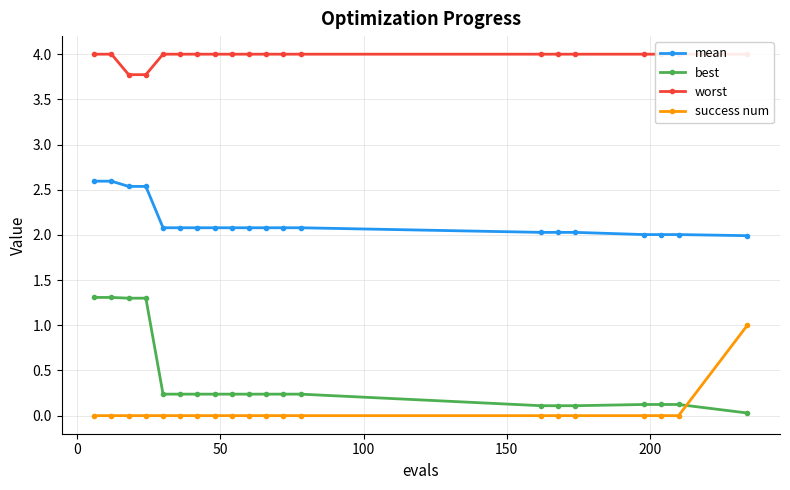

True or false: mean and best cross at least once.

False